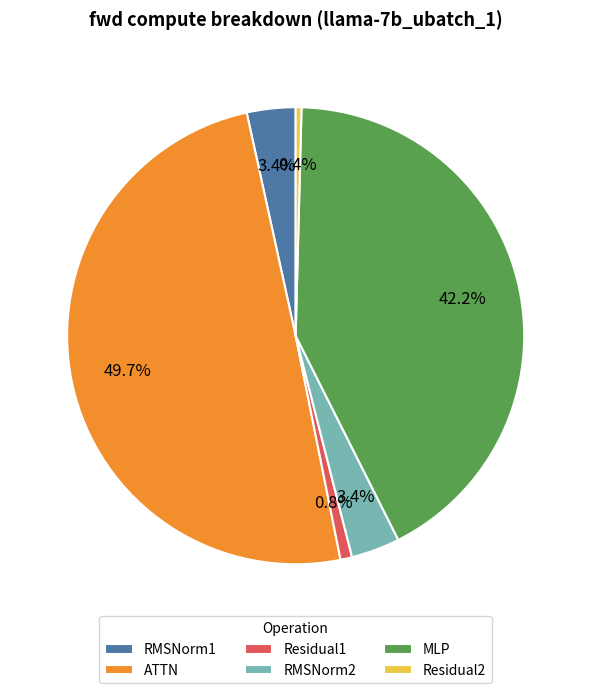

The Residual2 slice represents 0% of the pie. True or false?

True